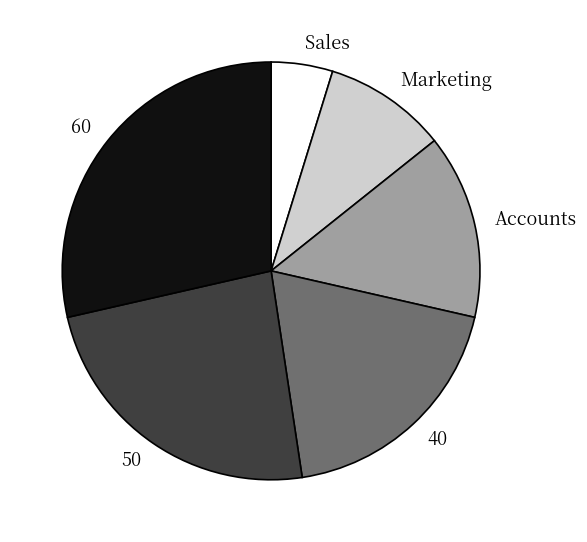

Combined, do 50 and 60 account for over 50%?

Yes